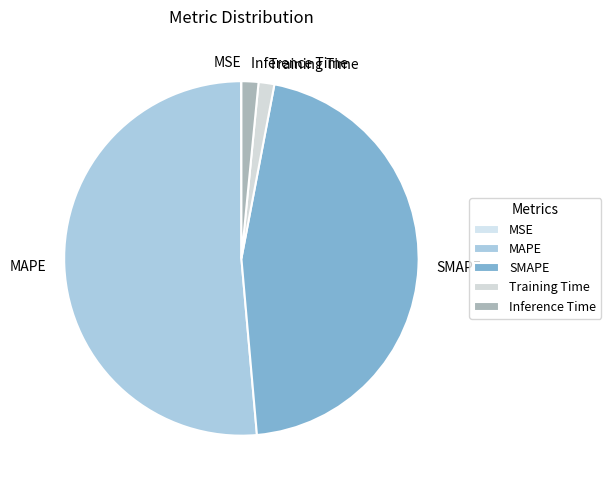

Between MAPE and Training Time, which is larger?

MAPE